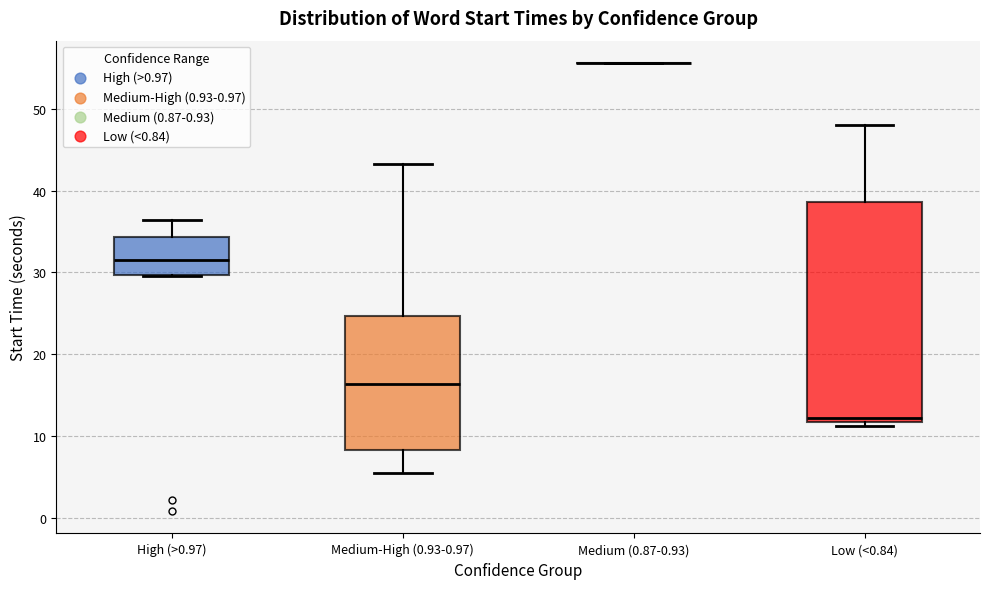

Comparing the boxes themselves (not the whiskers), which one is the tallest?

Low (<0.84)